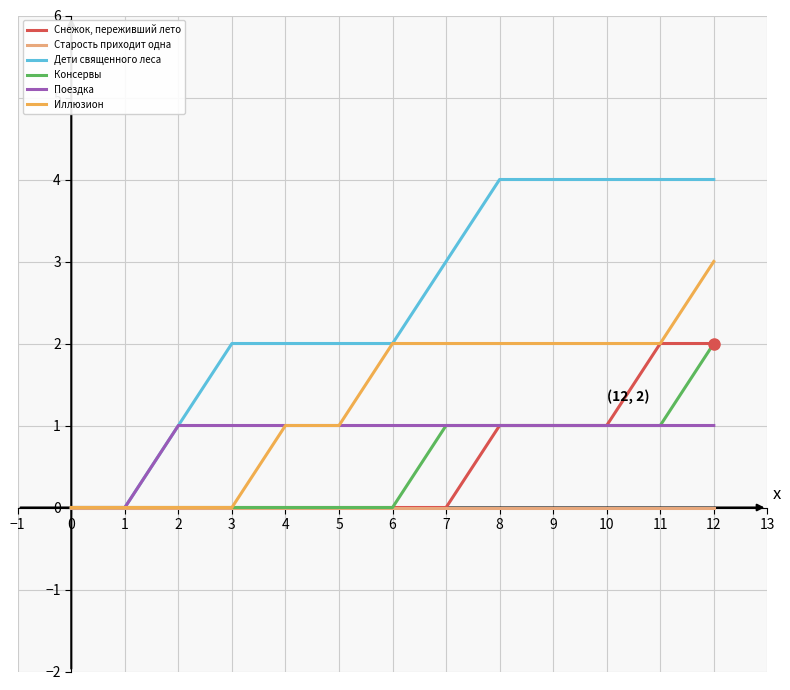

True or false: Консервы has a value of 1 at 3.

False